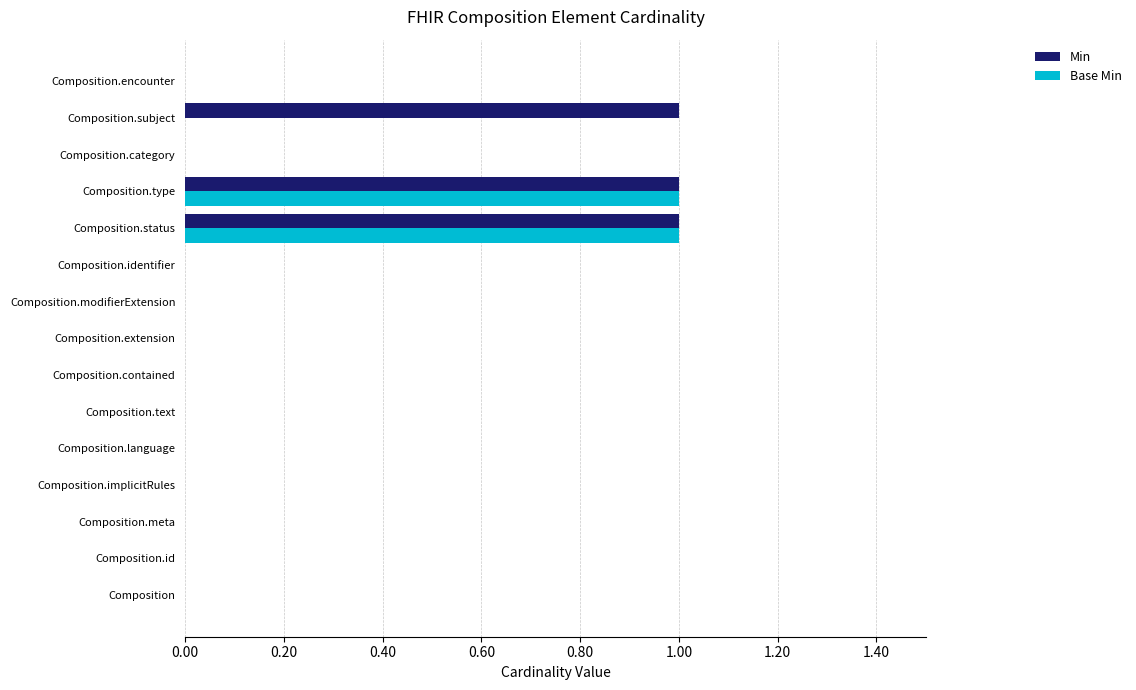

What is the maximum value shown in the chart?

1